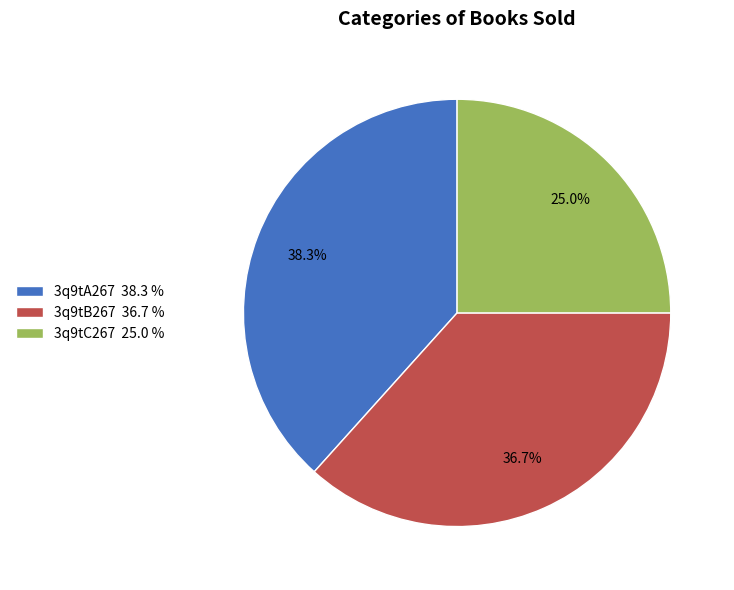

Which category has the biggest portion of the pie?

3q9tA267